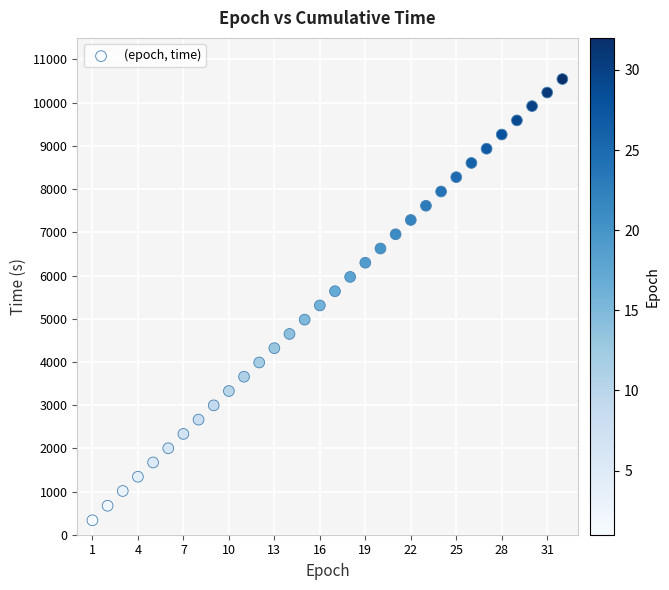

What is the range of X values (max minus min)?

31.0